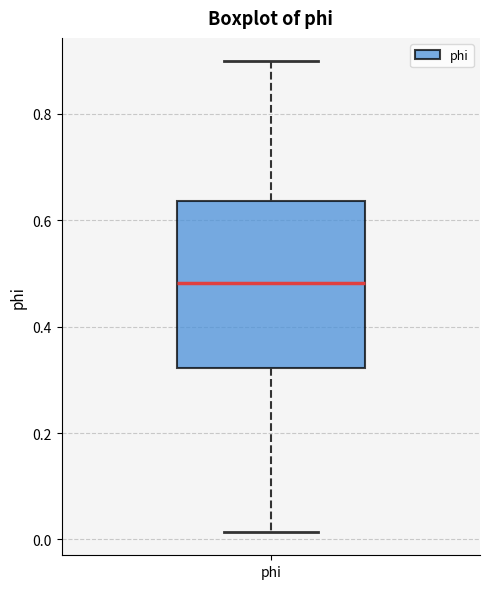

Read this box plot against the y-axis: the position of the median line, the range covered by the box, and the ends of both whiskers. The values are not printed on the chart, so give them approximately, as read against the axis.

median 0.48, box 0.32 to 0.64, whiskers 0.02 to 0.90